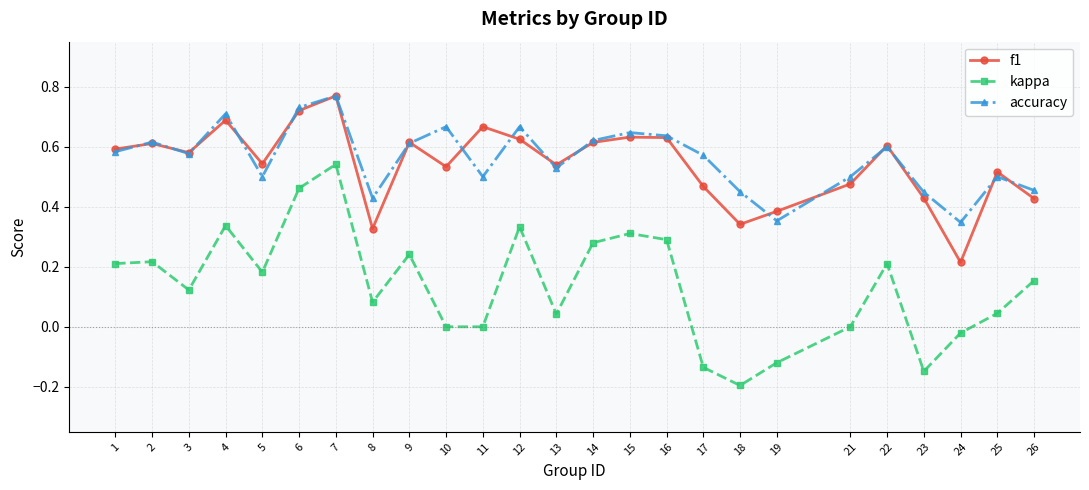

Is this an area chart (filled region under the line)?

No